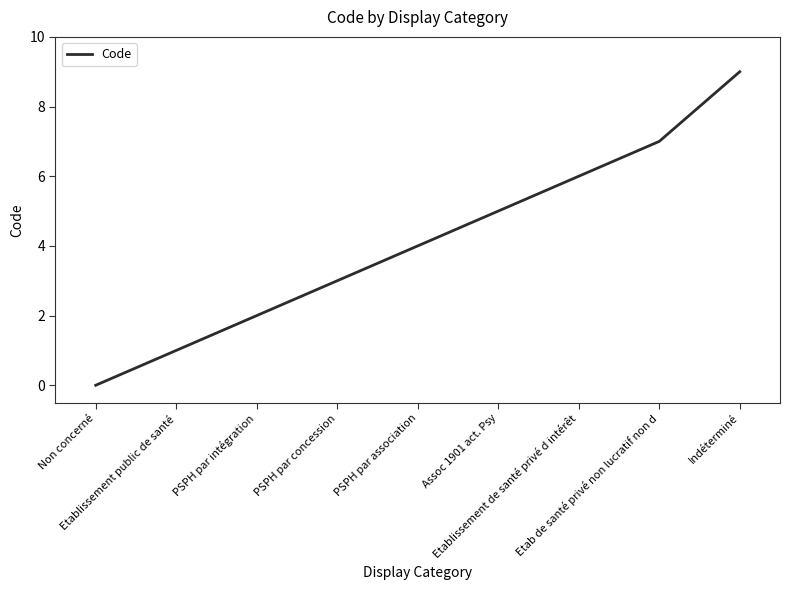

Reading left to right, list all the values displayed in this chart.

0	1	2	3	4	5	6	7	9